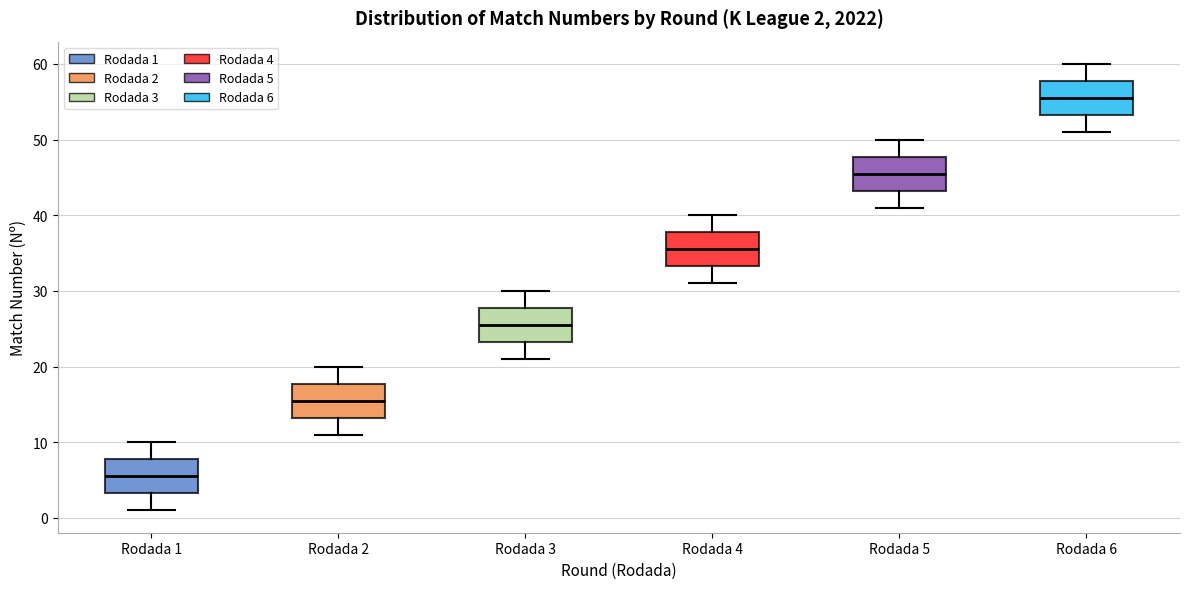

Which box's median line is the lowest?

Rodada 1